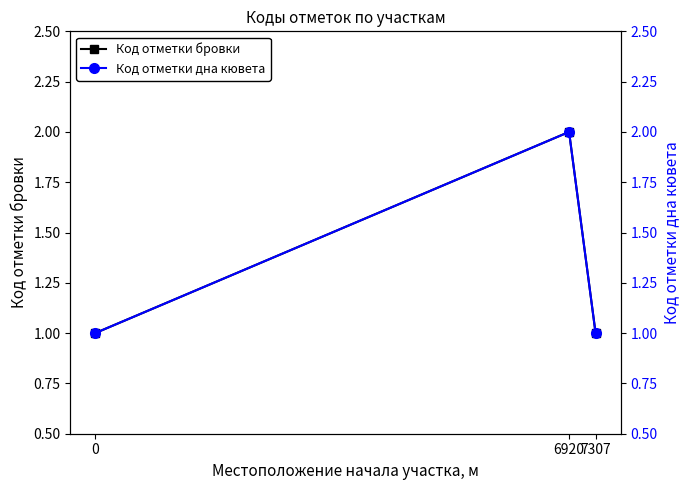

Count the number of data series in this chart.

2